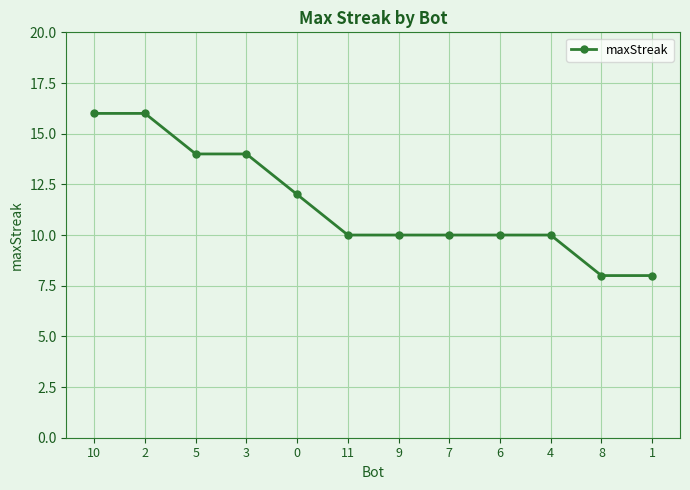

The value at 11 is 10. True or false?

True